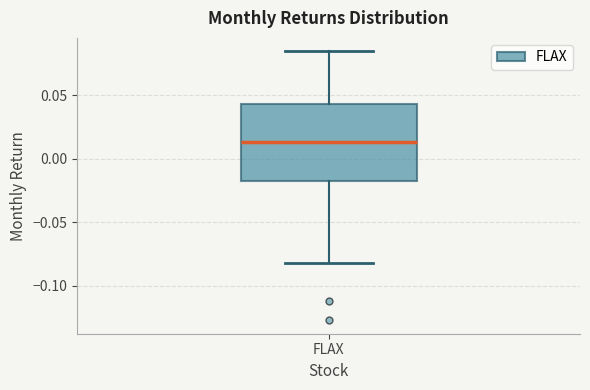

Read this box plot against the y-axis: the position of the median line, the range covered by the box, and the ends of both whiskers. The values are not printed on the chart, so give them approximately, as read against the axis.

median 0.015, box -0.020 to 0.045, whiskers -0.080 to 0.085